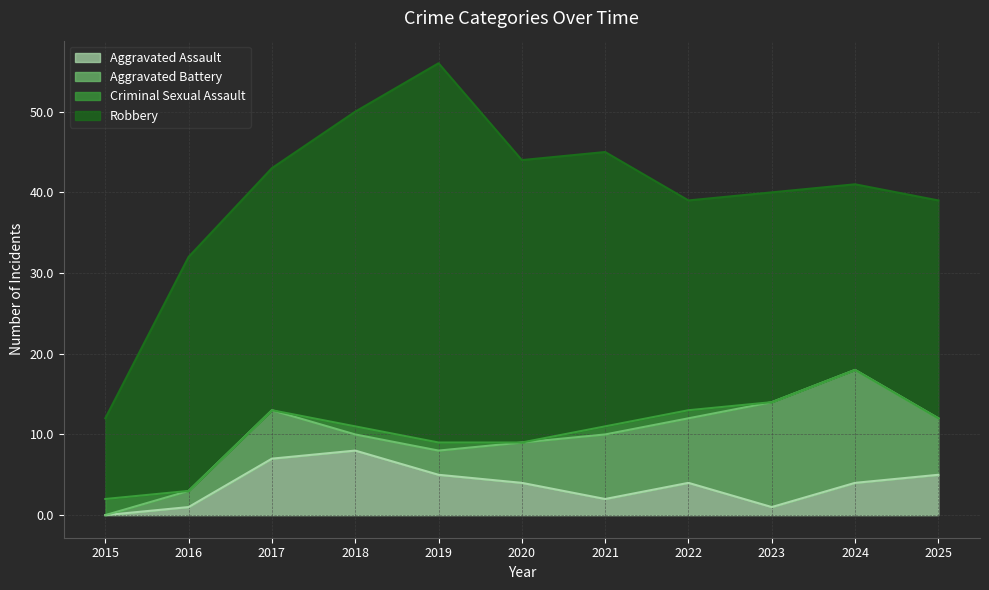

True or false: Aggravated Assault and Robbery cross at least once.

False